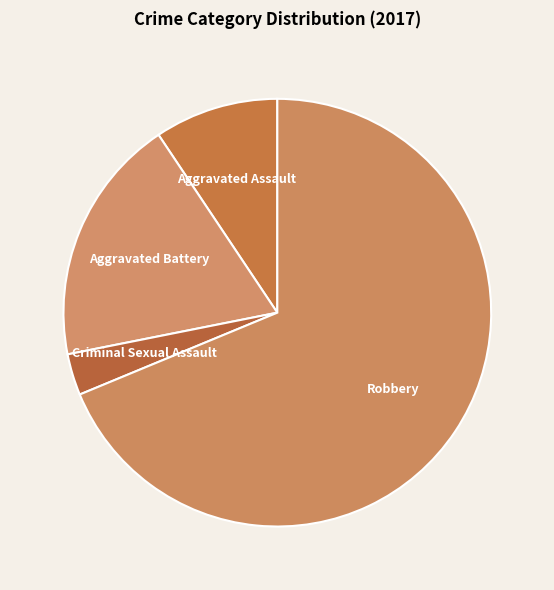

Does Aggravated Assault account for over 50% of the chart?

No